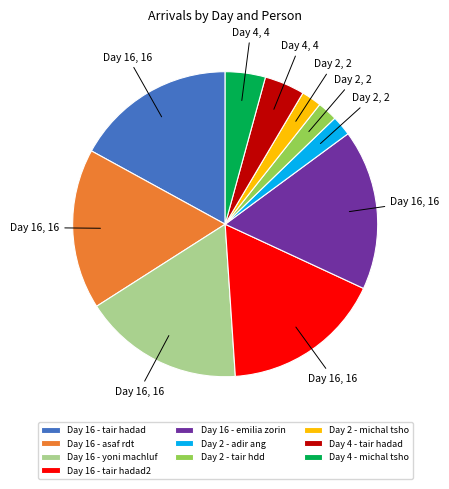

Is there a majority slice in this chart?

No